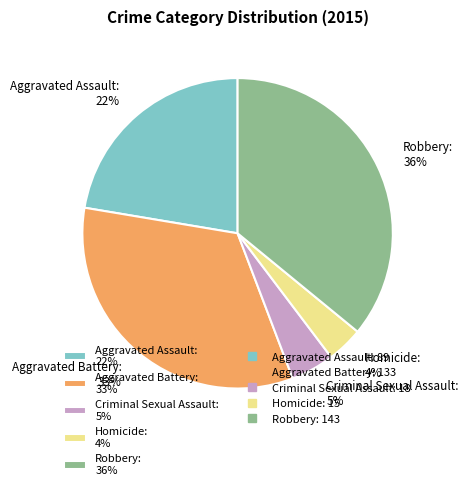

True or false: Criminal Sexual Assault accounts for 5% of the total.

True